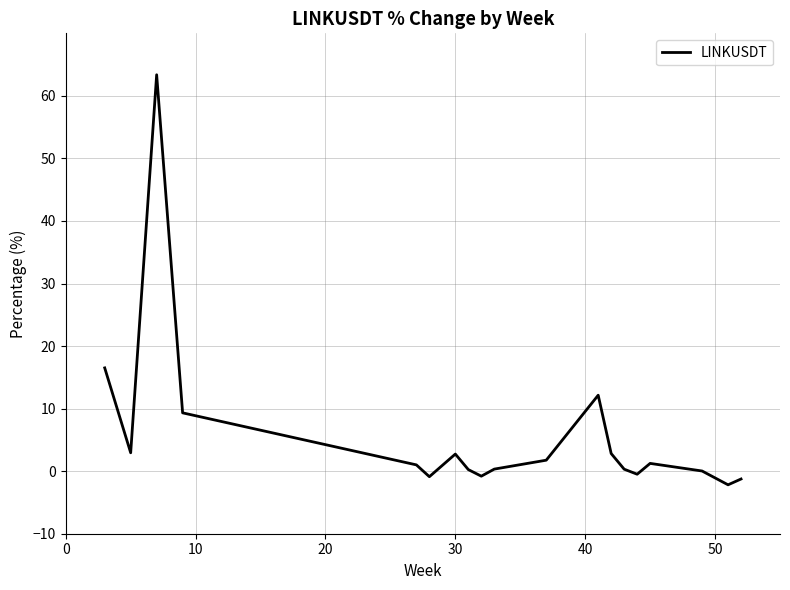

What is the smallest value displayed?

-2.2